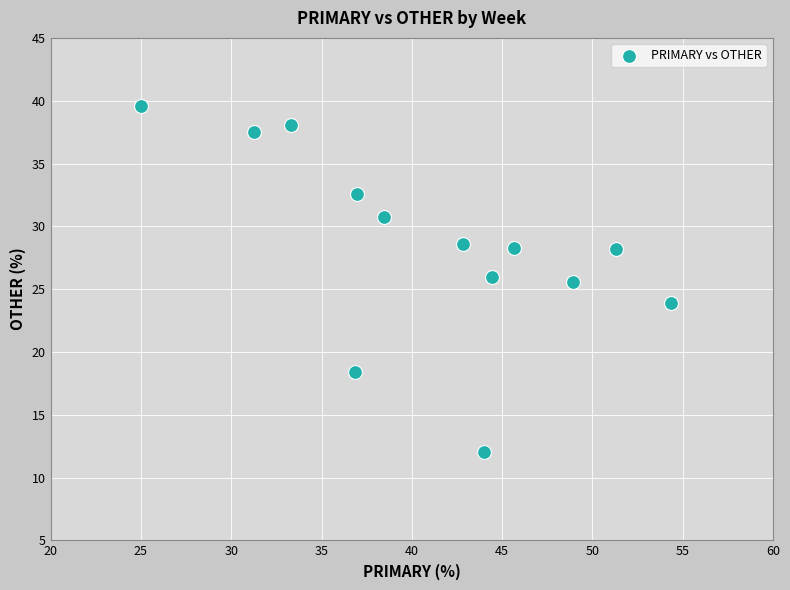

What is the range of Y values (max minus min)?

27.6